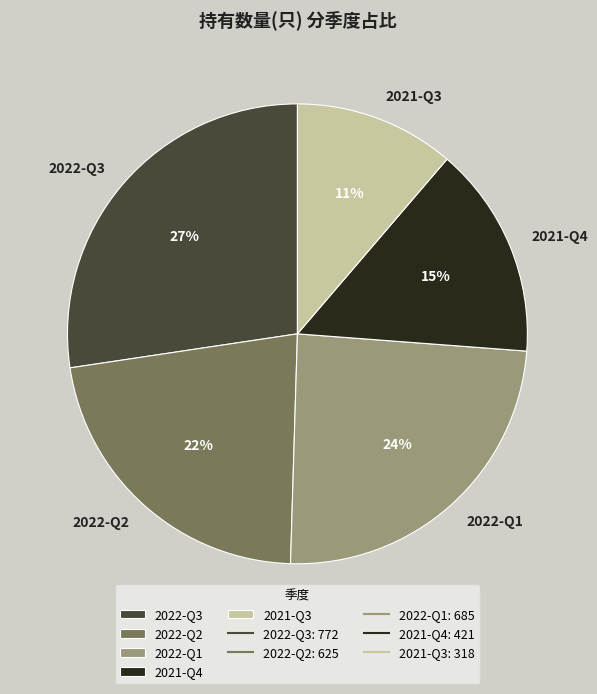

What is the ratio of the value at 2022-Q2 to the value at 2022-Q3?

0.8